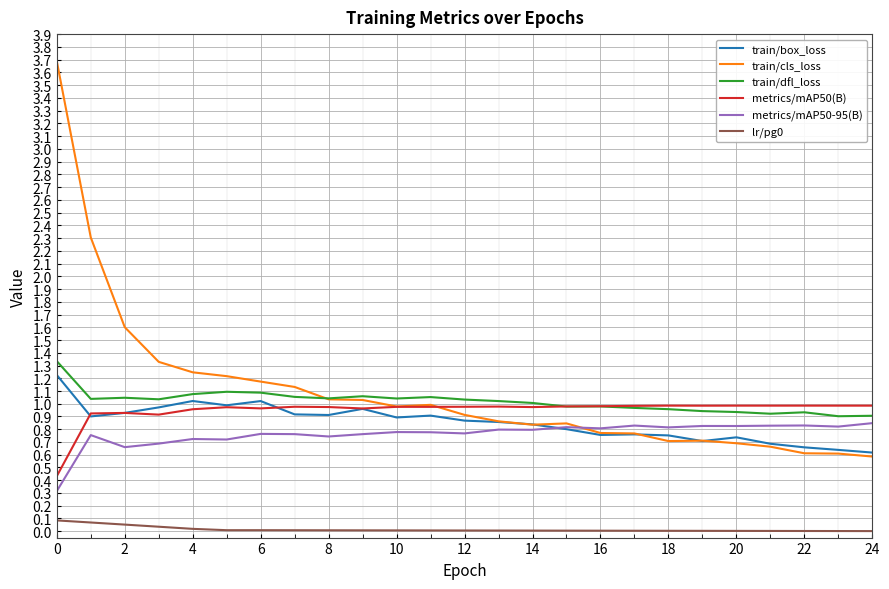

True or false: train/cls_loss has more than 1 interior local peaks.

True